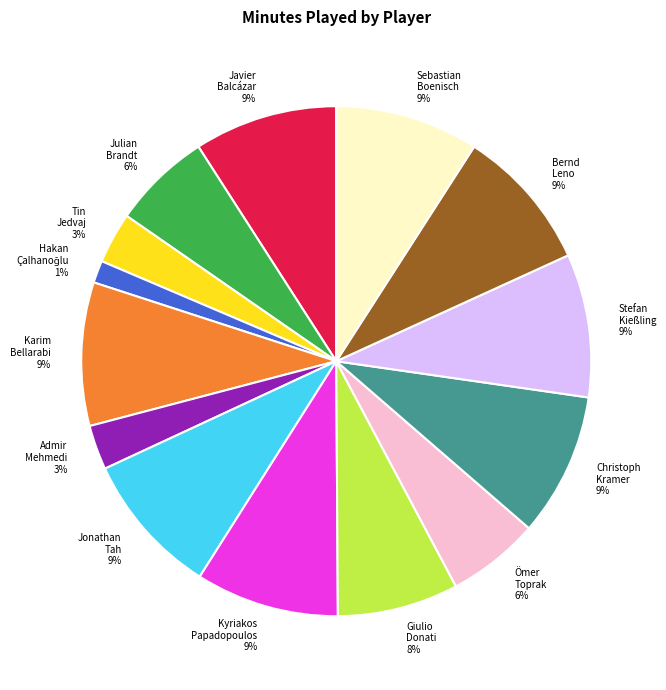

To the nearest percent, what is the difference between the largest and smallest slice percentages?

8%